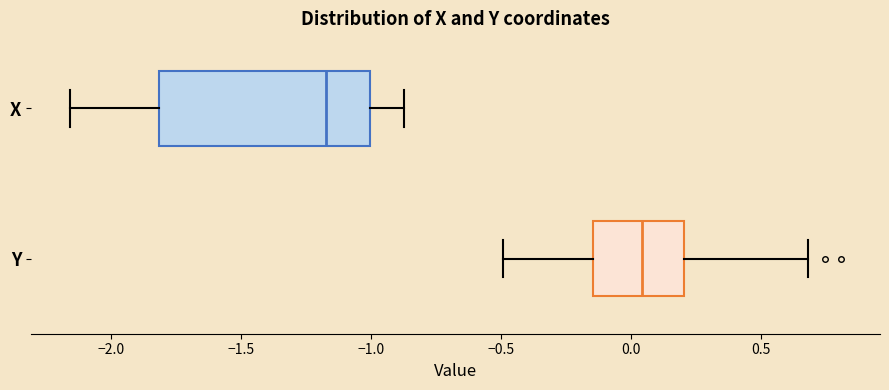

Where does the right whisker of the box for Y end on the x-axis? The values are not printed on the chart, so give them approximately, as read against the axis.

0.70